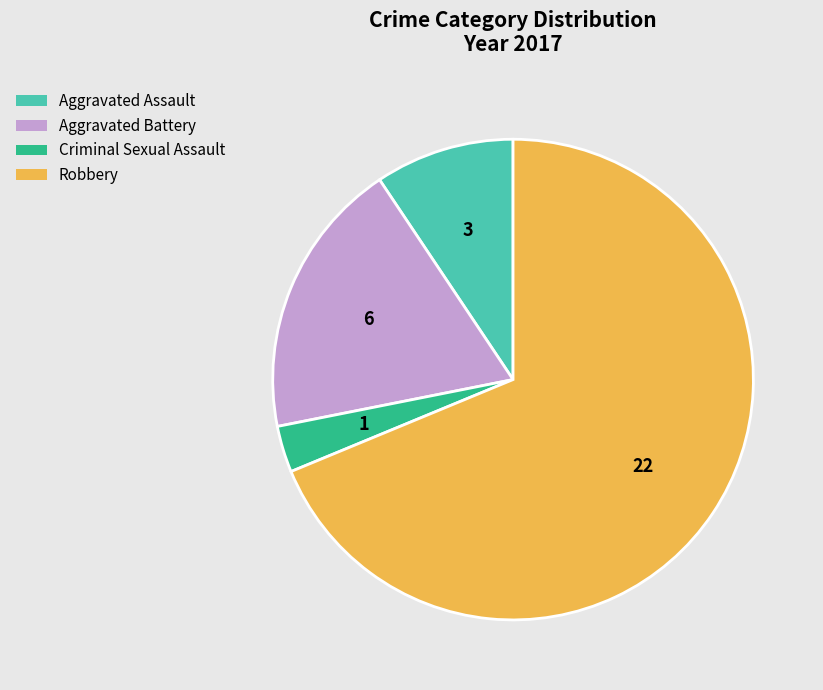

Between Robbery and Criminal Sexual Assault, which is larger?

Robbery